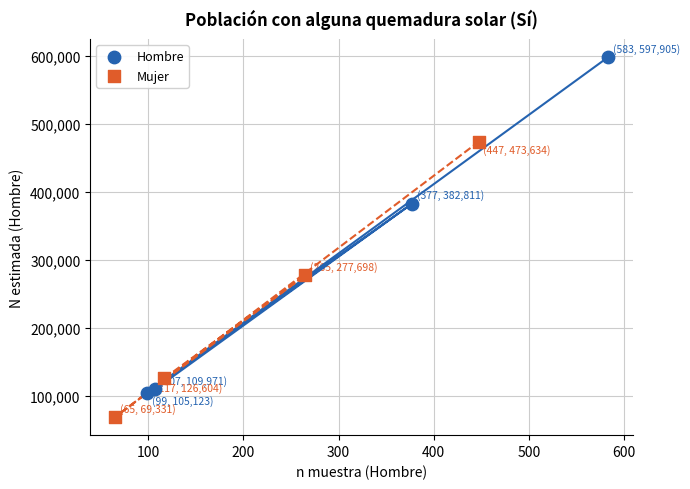

Which series reaches the maximum Y coordinate?

Hombre